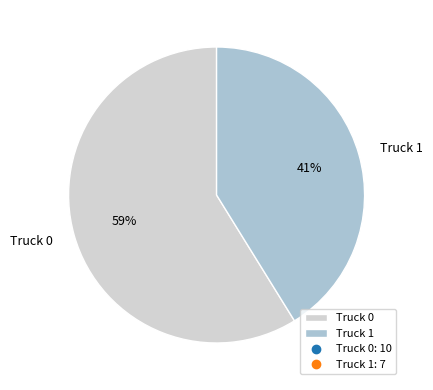

What is the largest slice in the pie chart?

Truck 0